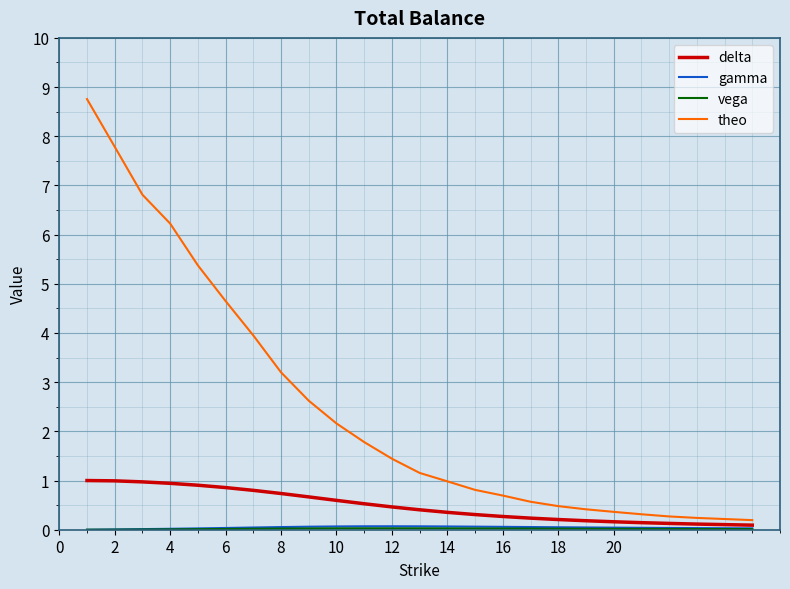

What is the greatest value displayed?

8.8